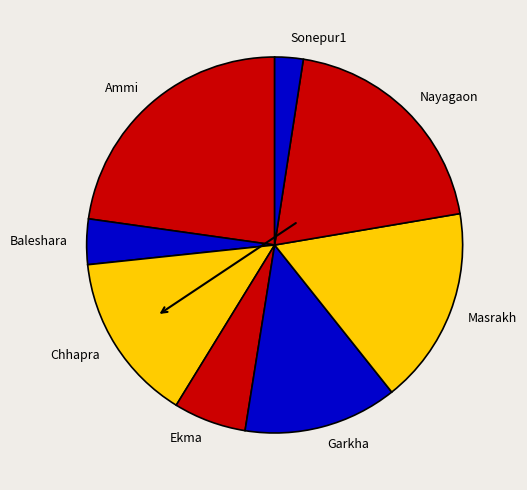

Rank the categories by value from lowest to highest.

Sonepur1, Baleshara, Ekma, Garkha, Chhapra, Masrakh, Nayagaon, Ammi